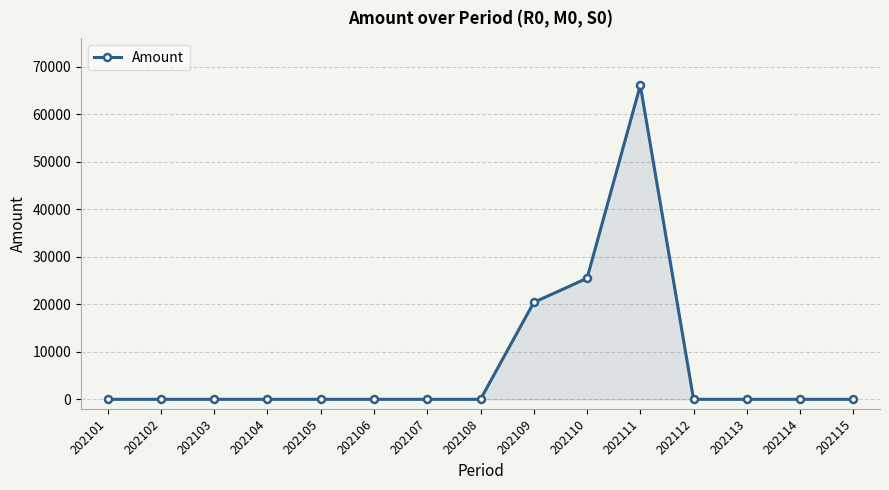

What is the value of the 10th point from the left?

25495.7